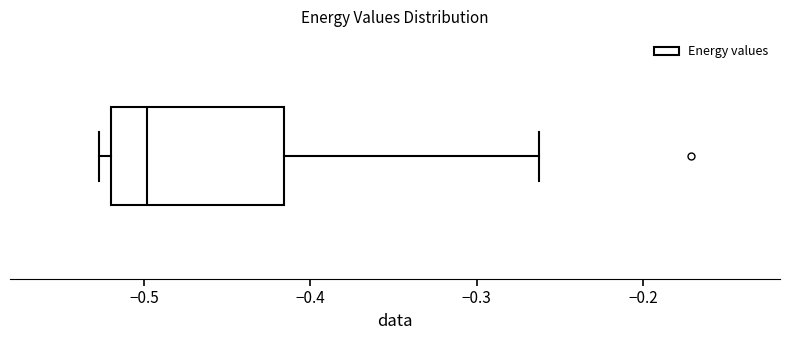

Transcribe this box plot: give where the median line is, the range the box spans, and where the two whiskers end, as read against the x-axis. The values are not printed on the chart, so give them approximately, as read against the axis.

median -0.50, box -0.52 to -0.42, whiskers -0.53 to -0.26